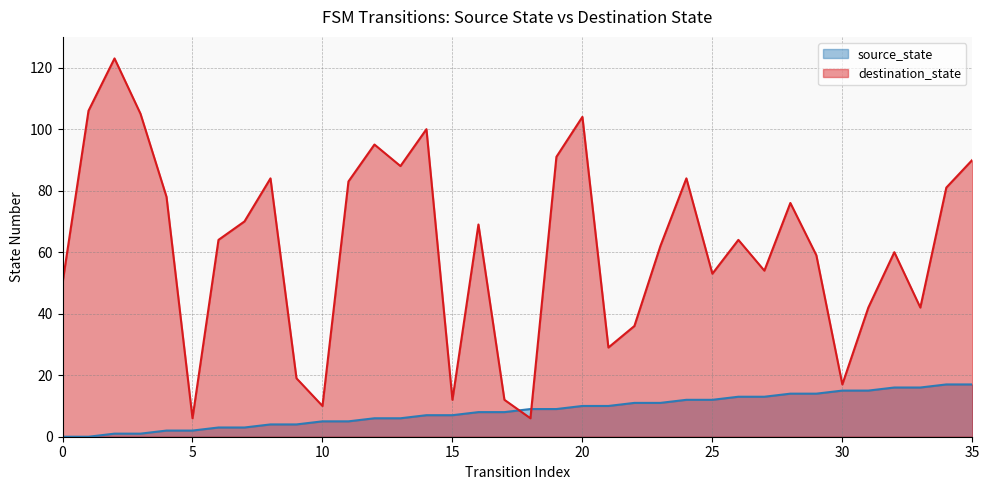

How many distinct data groups are displayed?

2